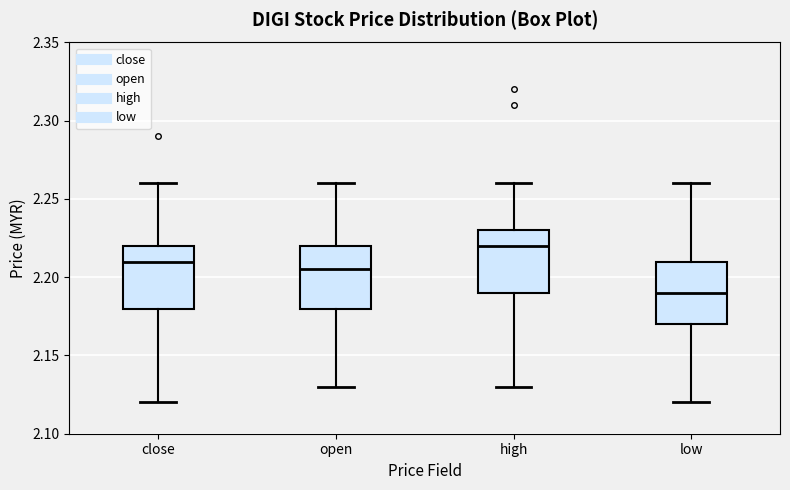

Which box has the highest median line?

high